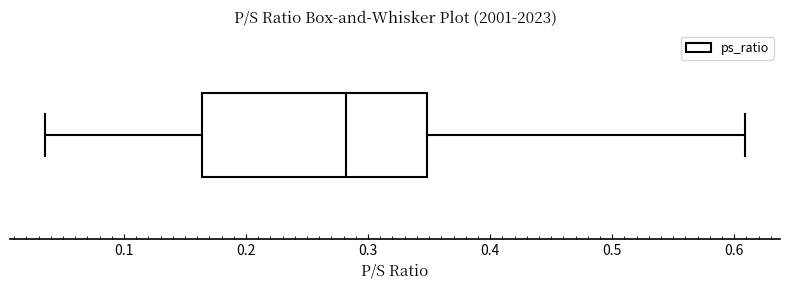

Where does the median line of the box sit on the x-axis? The values are not printed on the chart, so give them approximately, as read against the axis.

0.28